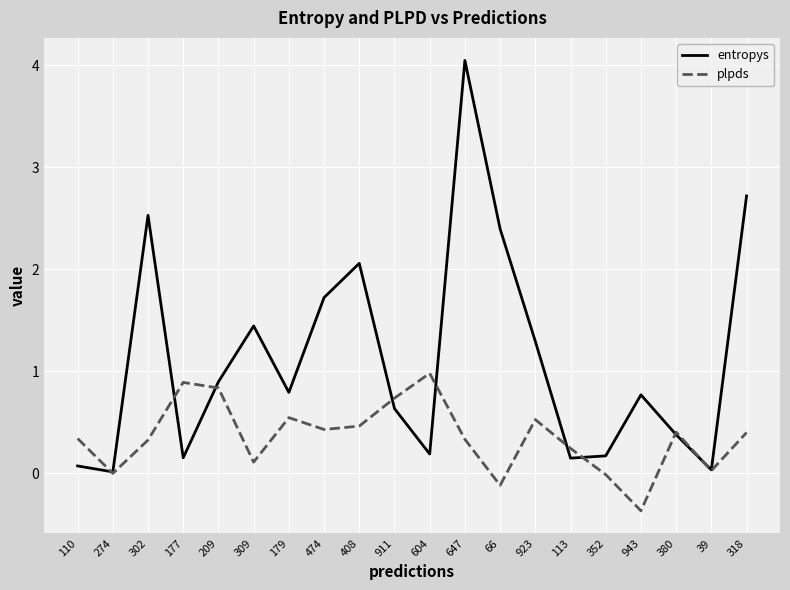

Rank the series by their maximum value, from highest to lowest.

entropys, plpds